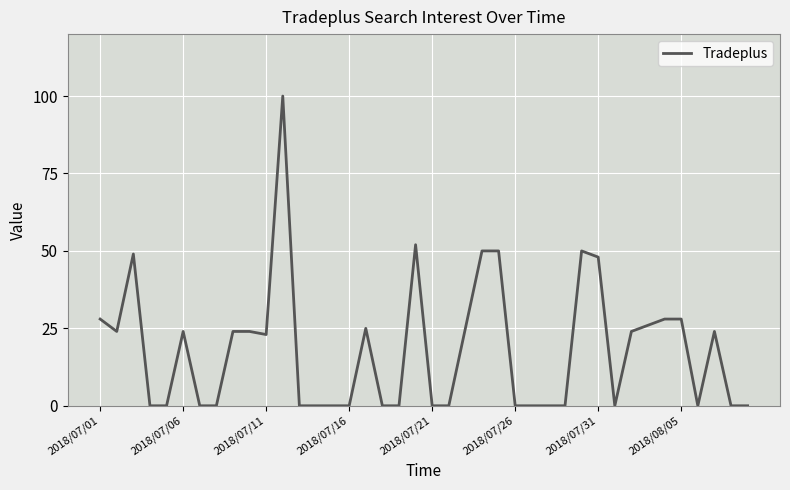

What is the sum of all values?

726